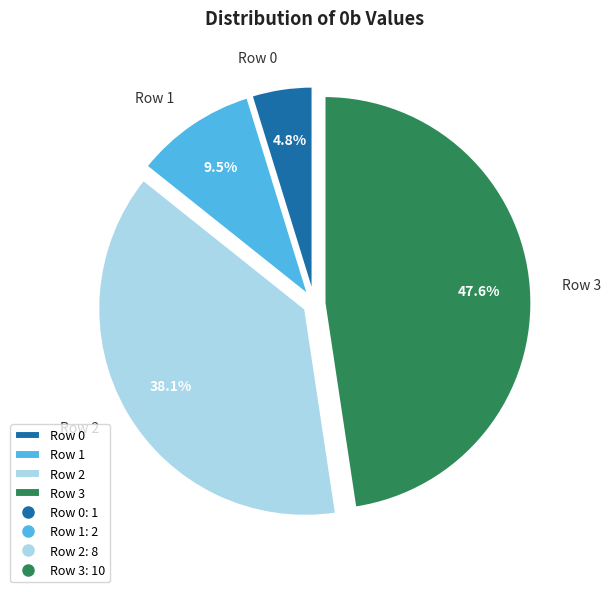

How many segments does this pie chart have?

4